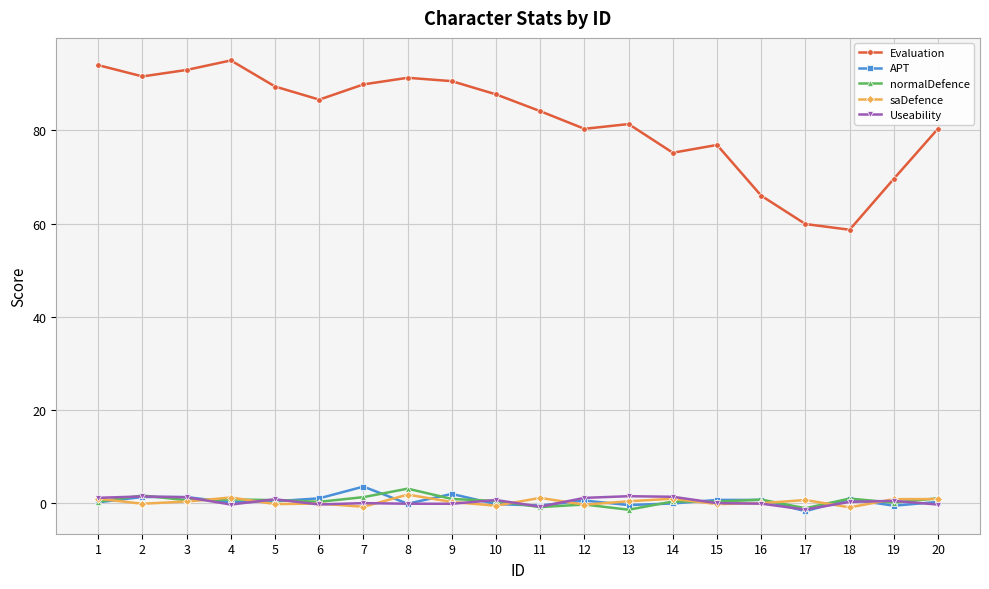

How many interior local peaks does the Evaluation series have?

4